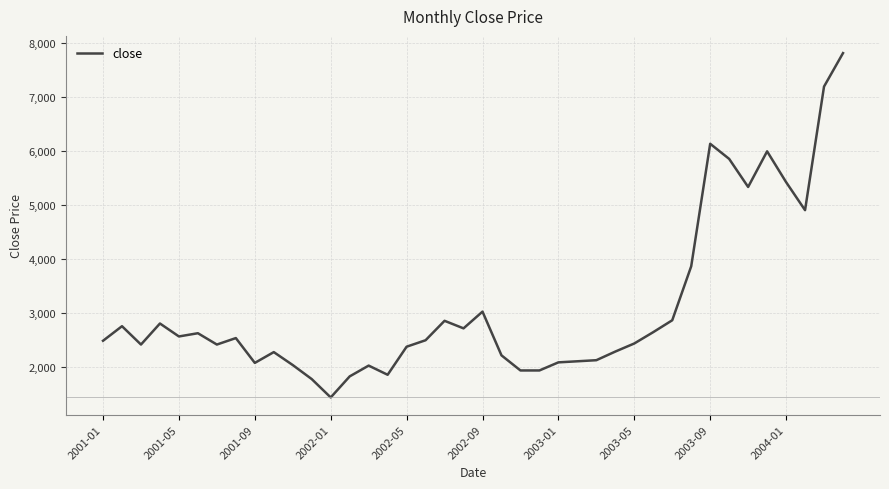

What is the difference between the maximum and minimum values?

6380